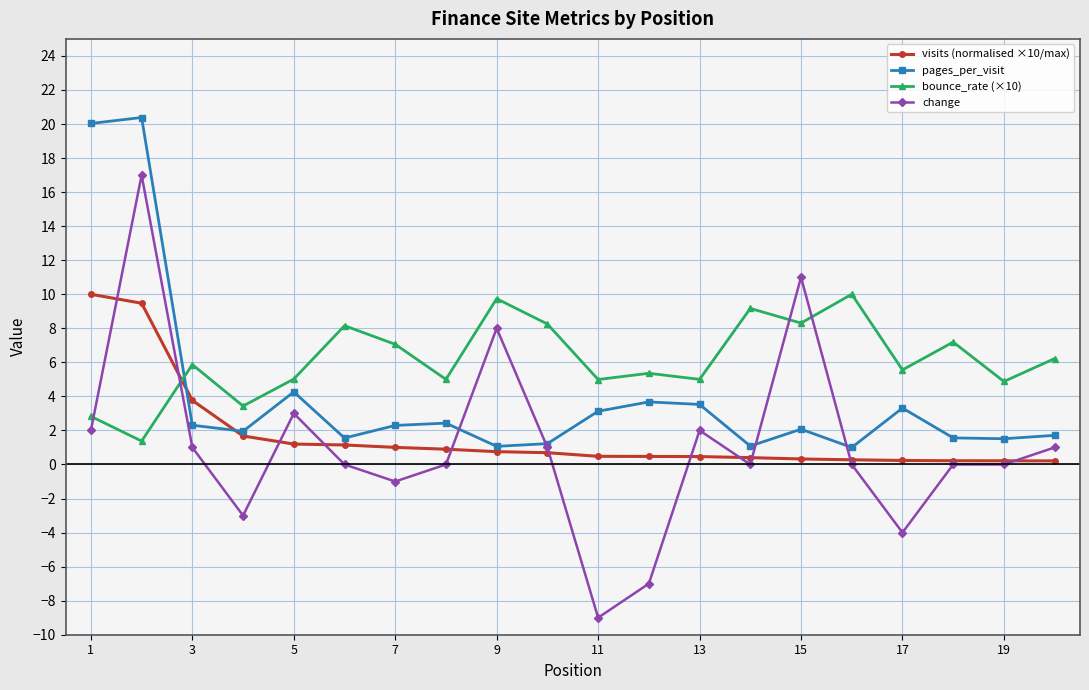

Which series has the largest total across all categories?

bounce_rate (×10)